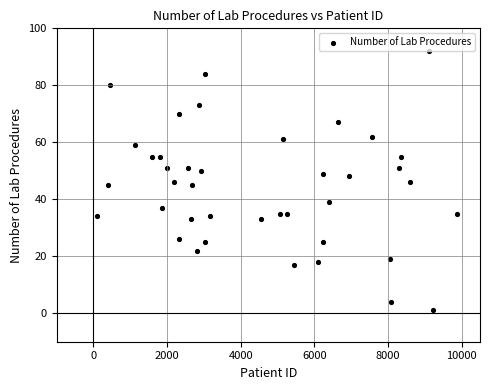

What is the range of Y values (max minus min)?

91